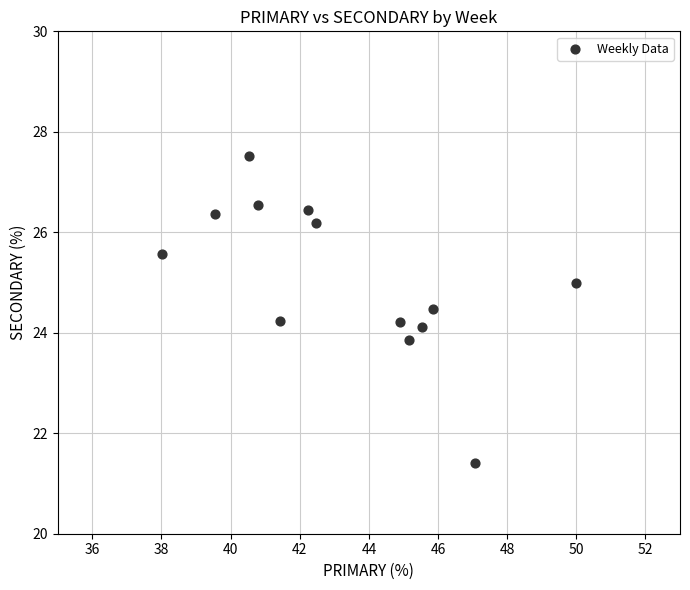

What is the range of Y values (max minus min)?

6.1